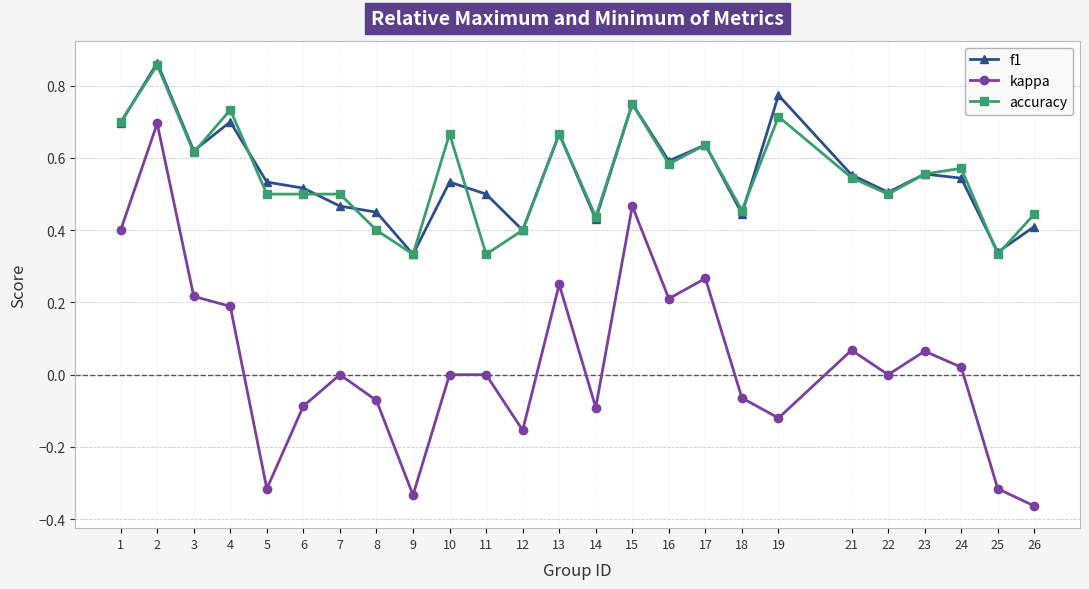

True or false: kappa and accuracy intersect in this chart.

False